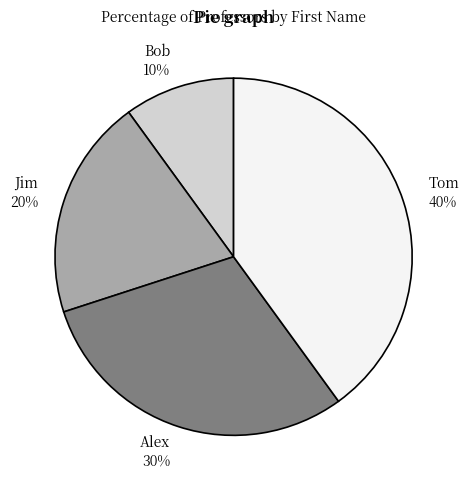

Combined, do Bob and Alex account for over 50%?

No